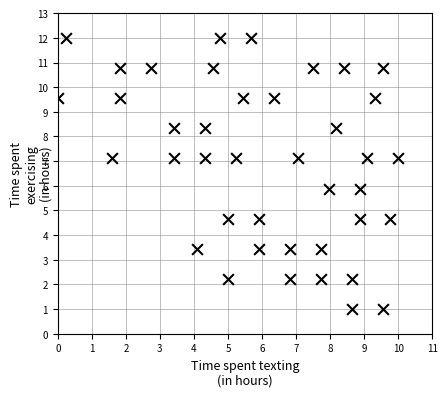

What is the range of Y values (max minus min)?

11.0